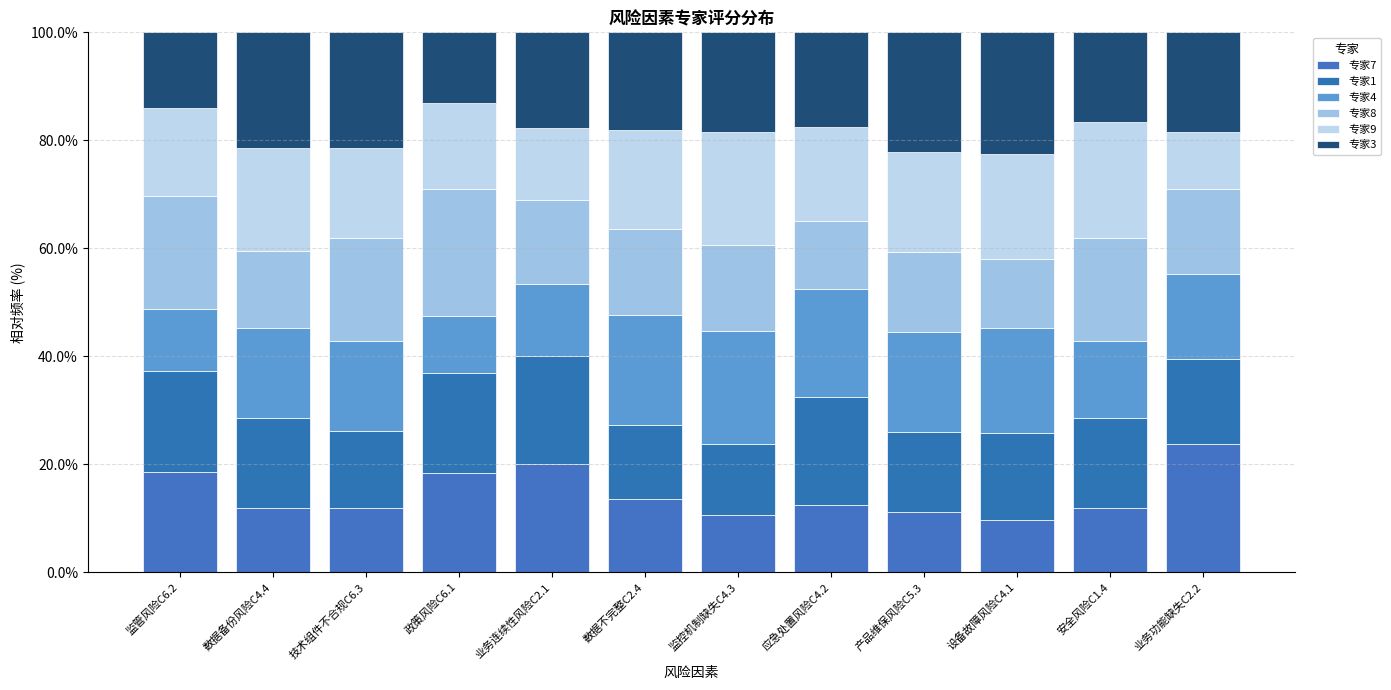

How many categories are shown in the chart?

12